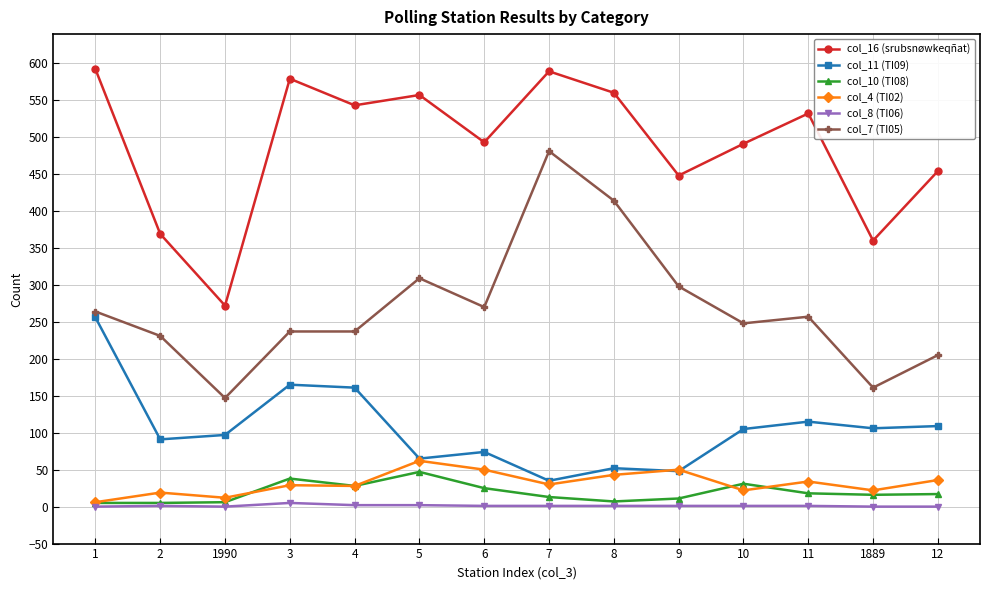

Is the value of col_11 (TI09) at 2 greater than the value of col_16 (srubsnøwkeqñat) at 8?

No